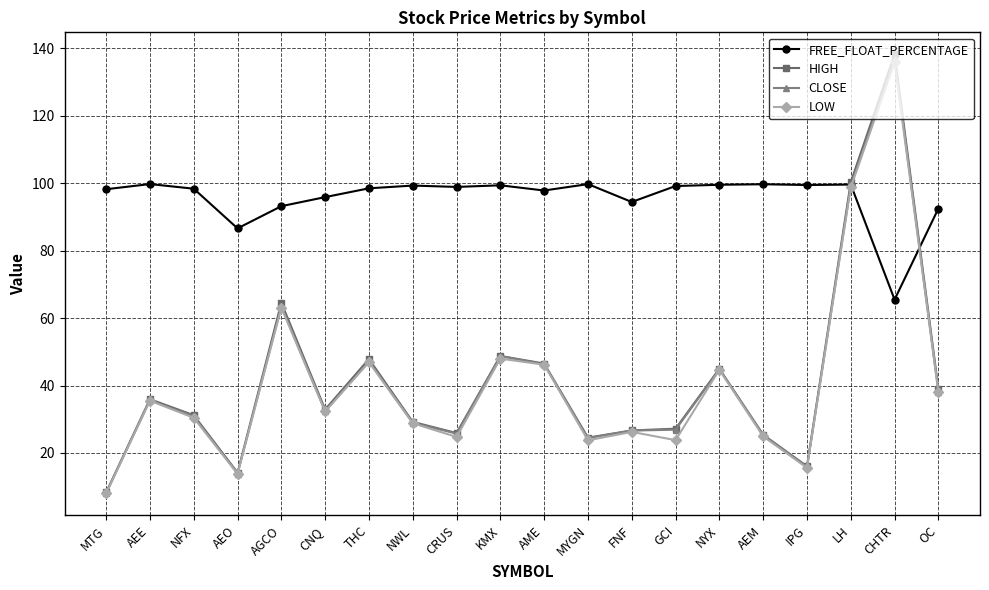

Where is CLOSE nearest to the value 72?

AGCO